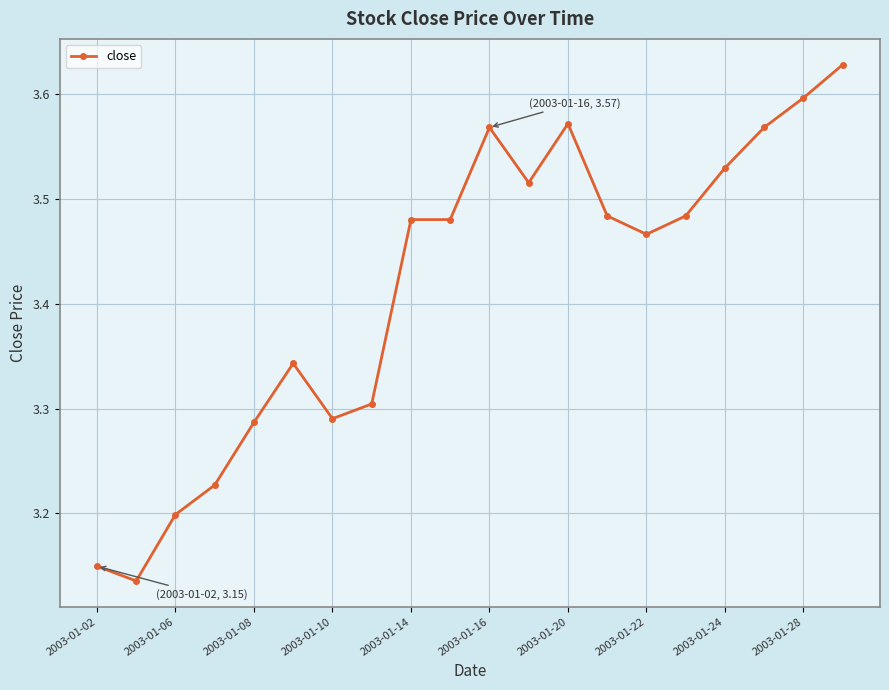

True or false: there are more than 2 points higher than both neighbors.

True